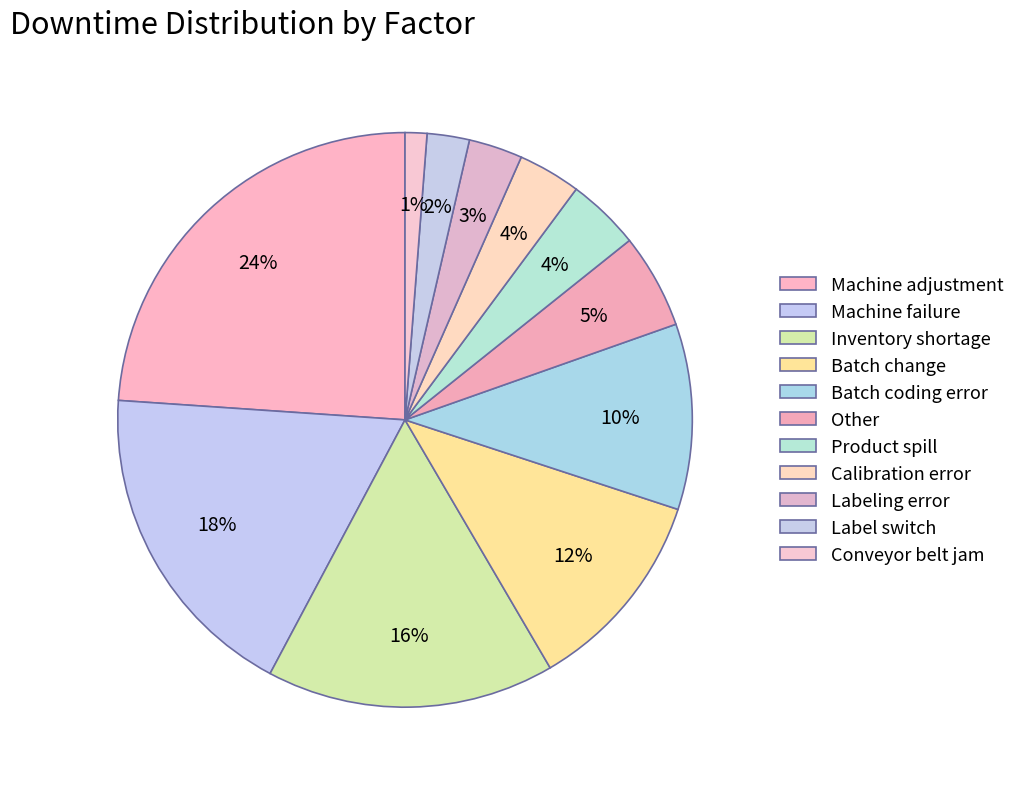

Does Calibration error account for over 50% of the chart?

No